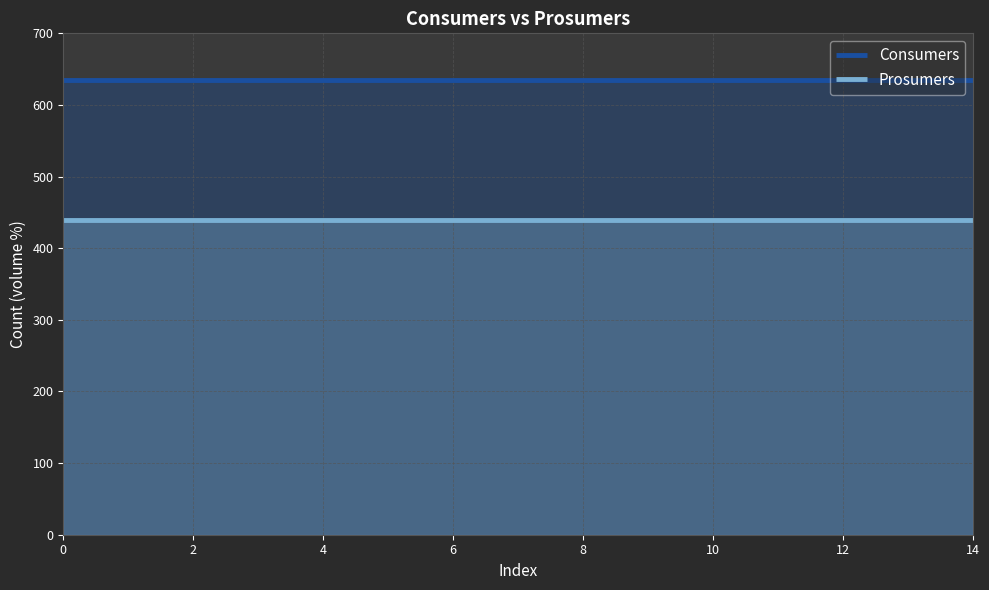

True or false: Consumers and Prosumers cross at least once.

False